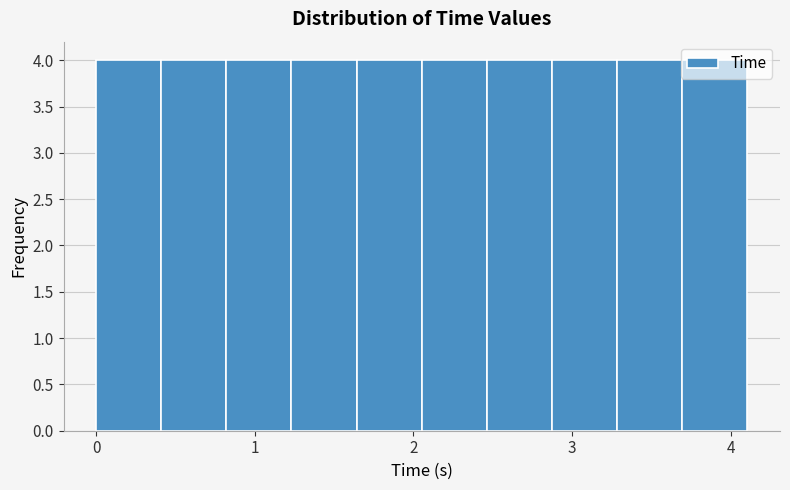

How tall is the bar that spans 2.1 to 2.5 on the x-axis? Neither the bar edges nor the heights are printed on the chart, so give them approximately, as read against the axes.

4